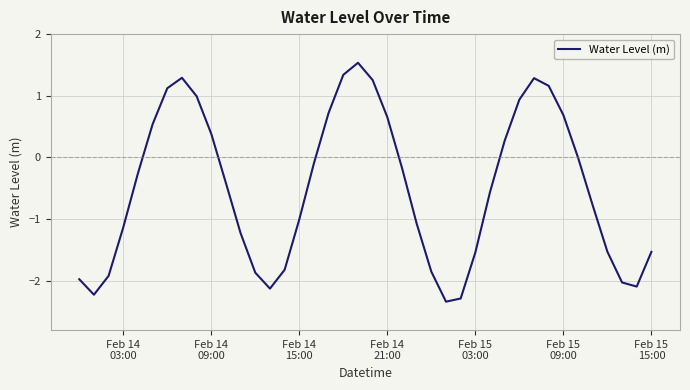

What is the minimum value shown in the chart?

-2.3